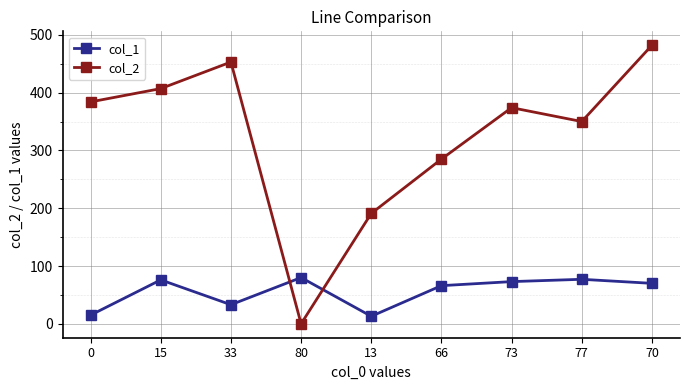

At which category is the sum across all series the highest?

70